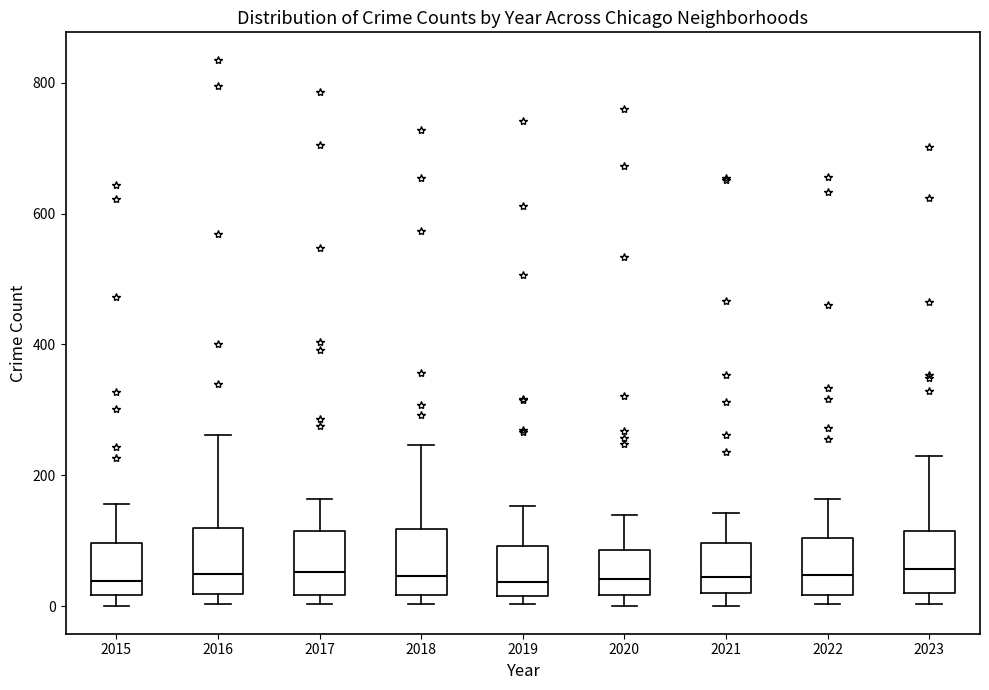

Where does the median line of the box at x = 2017 sit on the y-axis? The values are not printed on the chart, so give them approximately, as read against the axis.

60